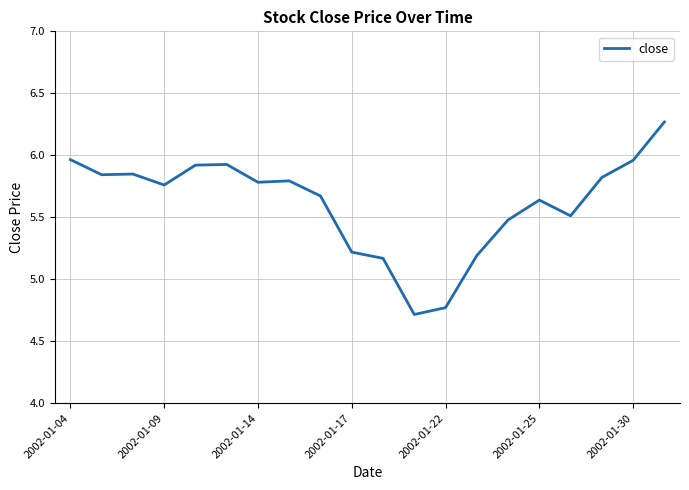

What is the minimum value shown in the chart?

4.7